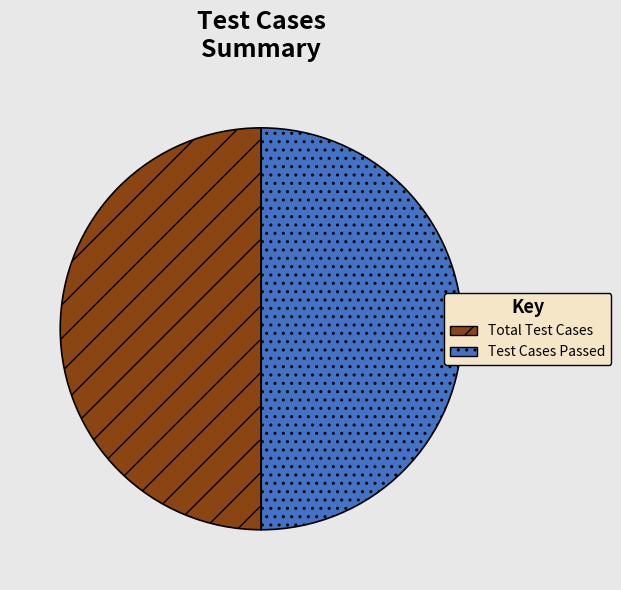

Approximately how many times larger is the value at Total Test Cases compared to Test Cases Passed?

1.0